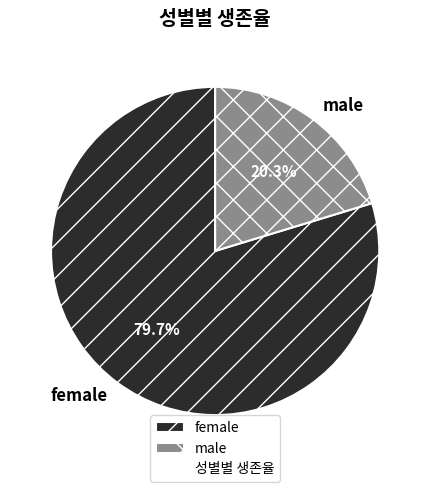

The male slice represents 6% of the pie. True or false?

False